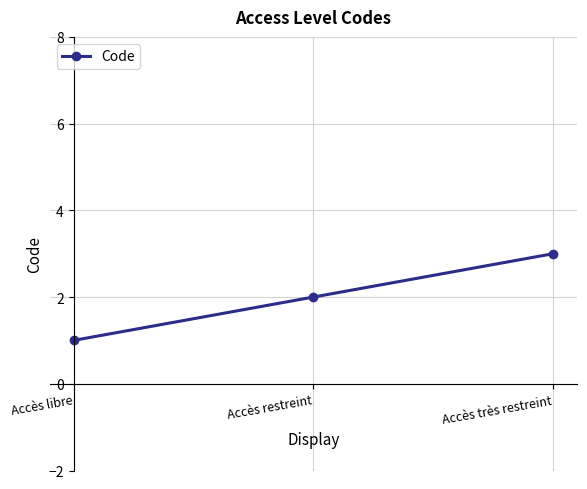

What is the change in value from Accès libre to Accès très restreint?

+2